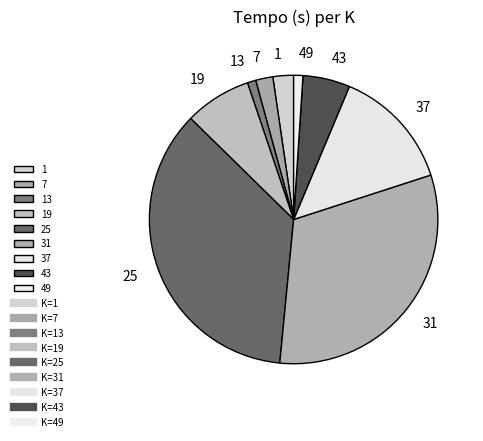

How many segments does this pie chart have?

9